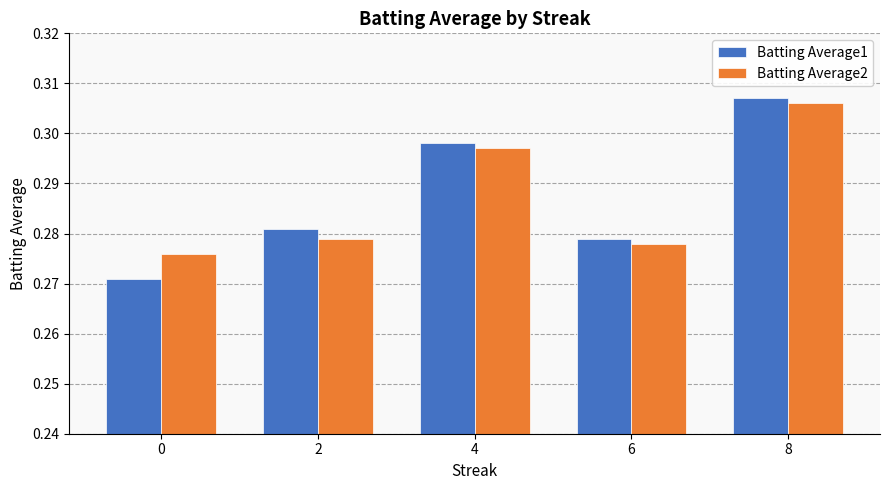

The value of Batting Average1 at 8 is 0.5. True or false?

False